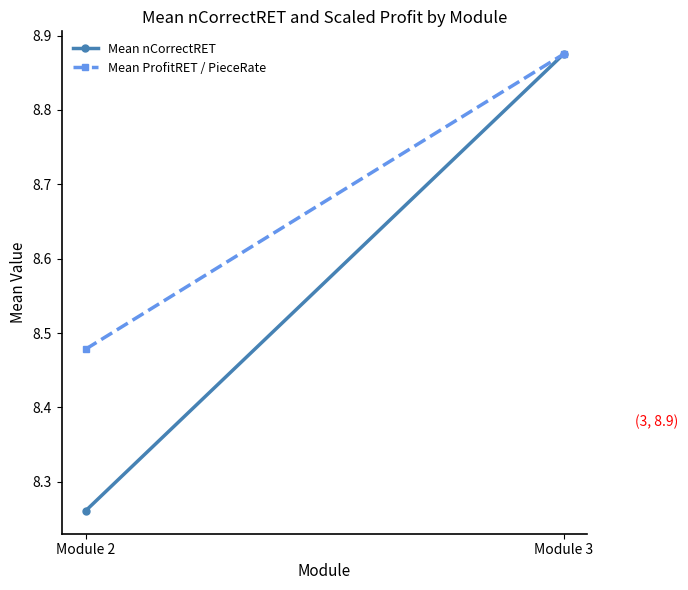

What are all the series names shown in the legend?

Mean nCorrectRET, Mean ProfitRET / PieceRate